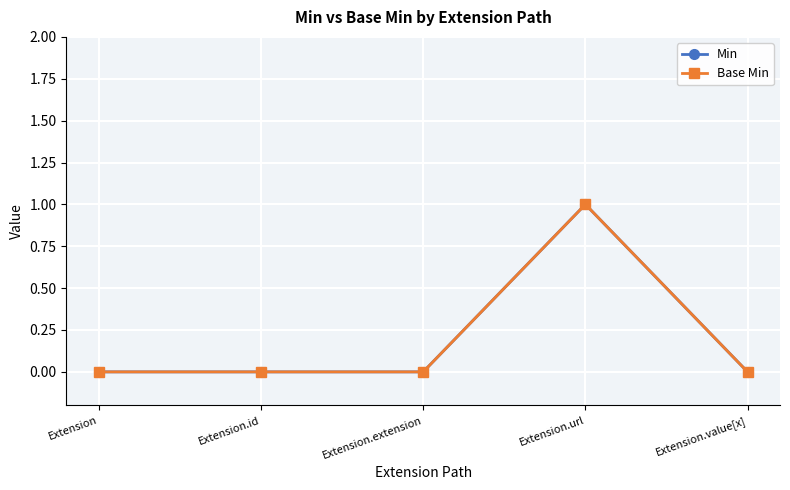

Reading left to right, what are all the values shown in this chart?

Min: 0	0	0	1	0
Base Min: 0	0	0	1	0